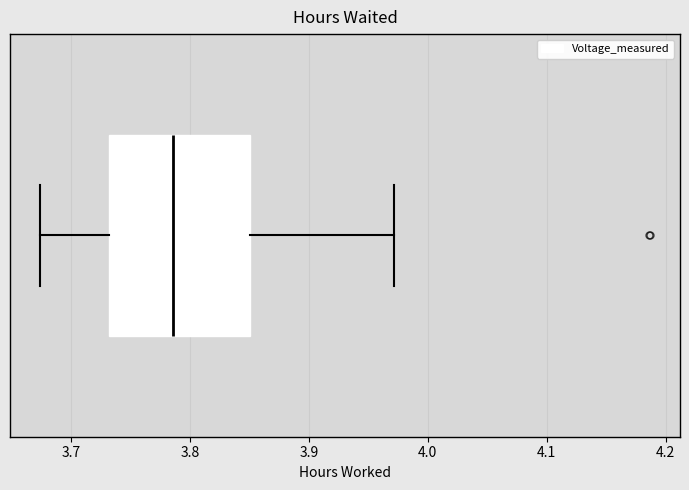

Read this box plot against the x-axis: the position of the median line, the range covered by the box, and the ends of both whiskers. The values are not printed on the chart, so give them approximately, as read against the axis.

median 3.79, box 3.73 to 3.85, whiskers 3.67 to 3.97